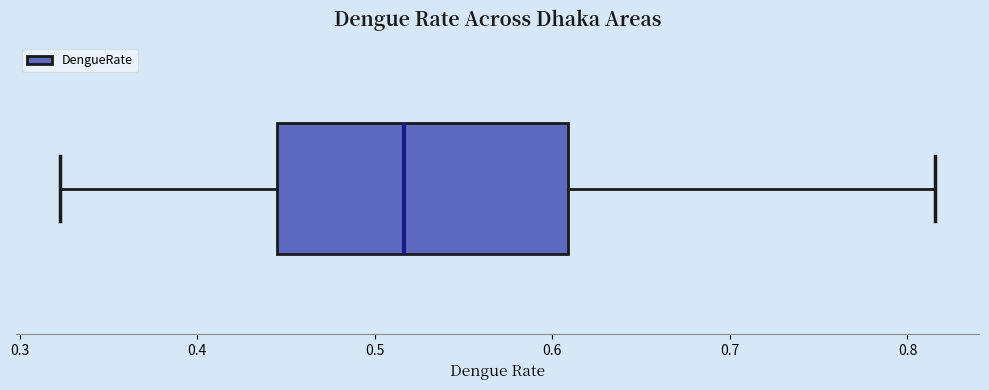

Read this box plot against the x-axis: the position of the median line, the range covered by the box, and the ends of both whiskers. The values are not printed on the chart, so give them approximately, as read against the axis.

median 0.52, box 0.44 to 0.61, whiskers 0.32 to 0.82